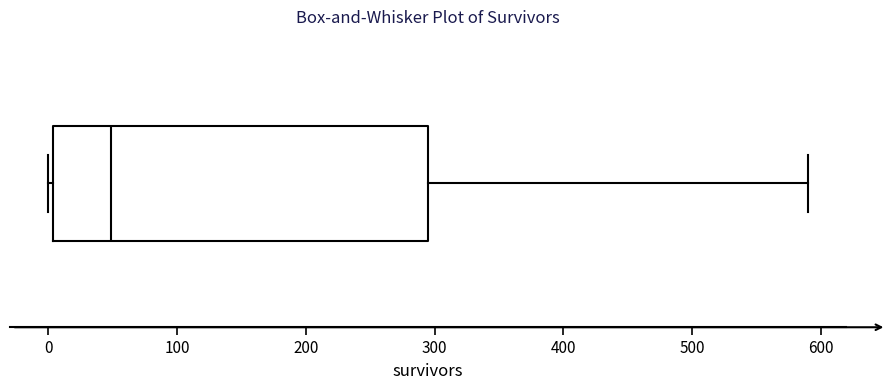

Transcribe this box plot: give where the median line is, the range the box spans, and where the two whiskers end, as read against the x-axis. The values are not printed on the chart, so give them approximately, as read against the axis.

median 50, box 0 to 300, whiskers 0 (just left of the box's left edge) to 590